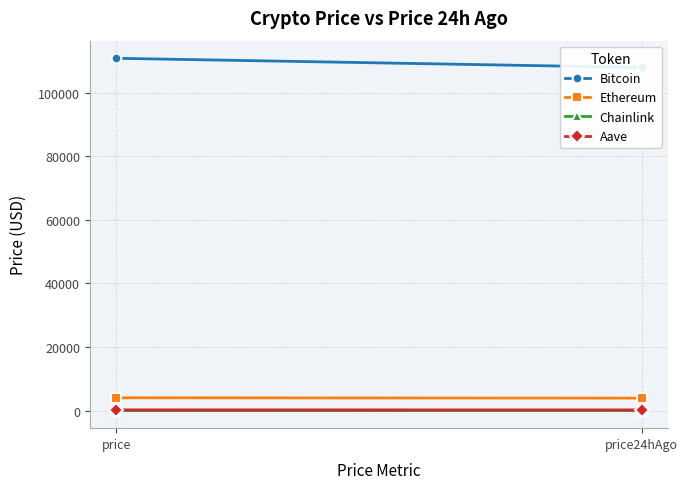

What are all the series names shown in the legend?

Bitcoin, Ethereum, Chainlink, Aave